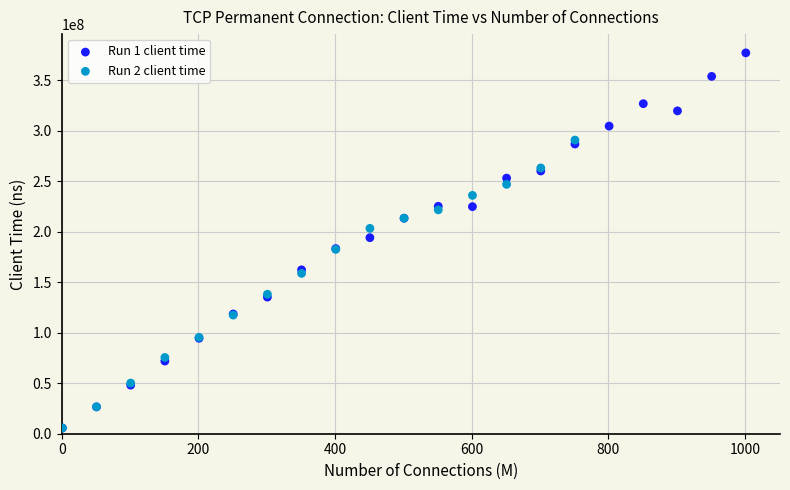

Which series has the largest Y range (max minus min)?

Run 1 client time